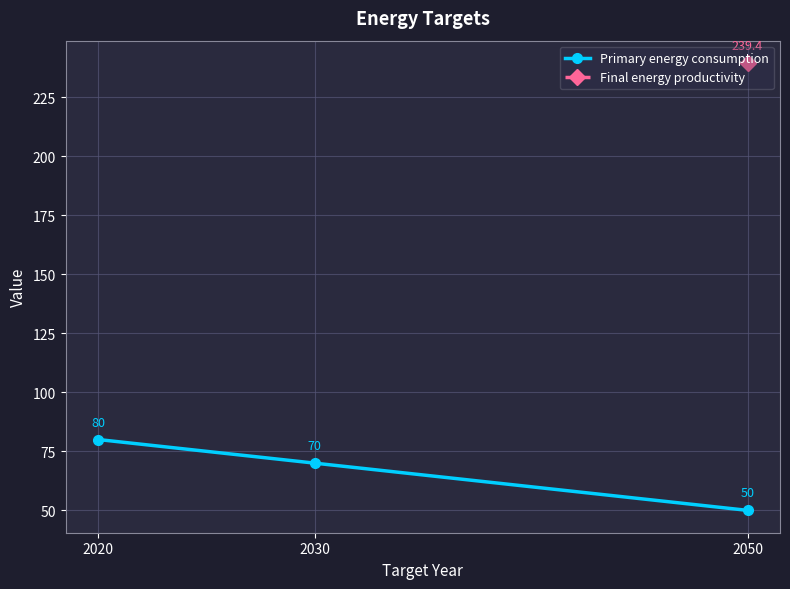

What is the value of the 3rd point from the left?

50